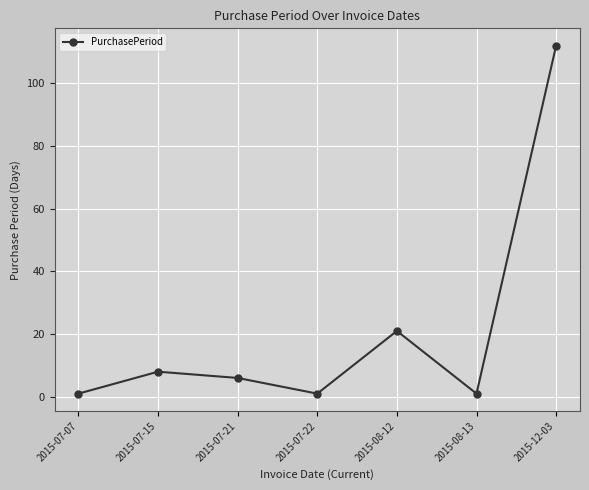

What is the sum of the values at 2015-12-03 and 2015-08-12?

133